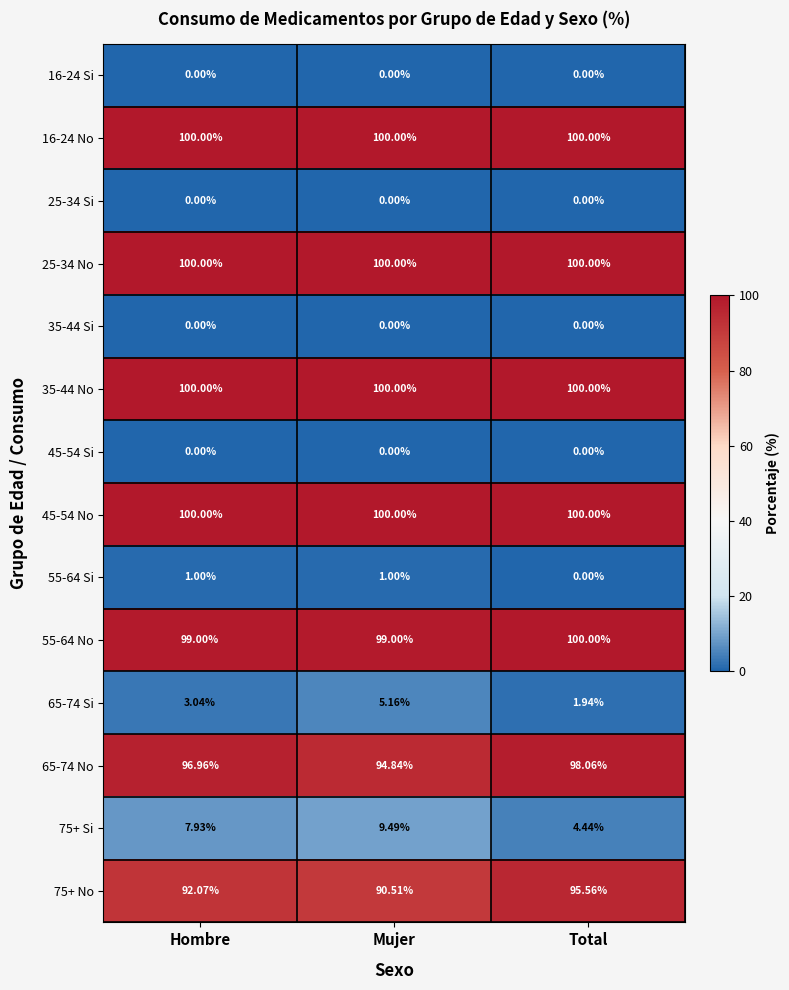

At which label does 75+ No reach its minimum?

Mujer